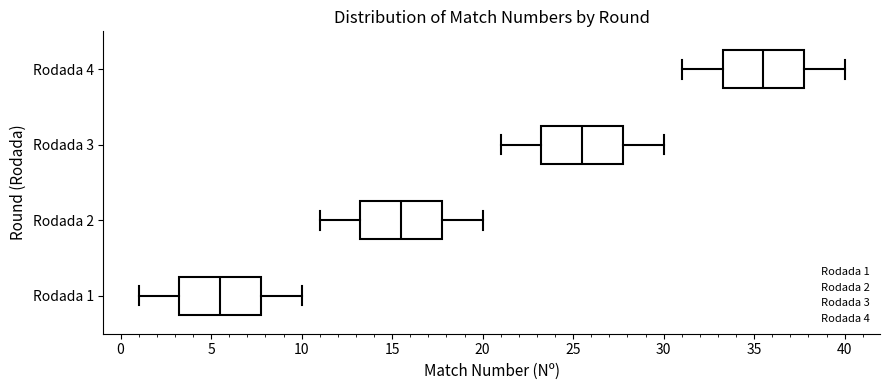

Reading bottom to top, transcribe this box plot: for each box, give where its median line is, the range the box spans, and where its two whiskers end, as read against the x-axis. The values are not printed on the chart, so give them approximately, as read against the axis.

Rodada 1: median 5.5, box 3.5 to 8.0, whiskers 1.0 to 10.0
Rodada 2: median 15.5, box 13.5 to 18.0, whiskers 11.0 to 20.0
Rodada 3: median 25.5, box 23.5 to 28.0, whiskers 21.0 to 30.0
Rodada 4: median 35.5, box 33.5 to 38.0, whiskers 31.0 to 40.0